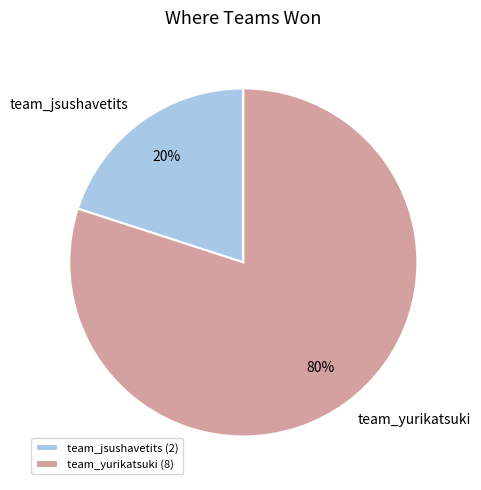

Which has a higher value, team_yurikatsuki or team_jsushavetits?

team_yurikatsuki